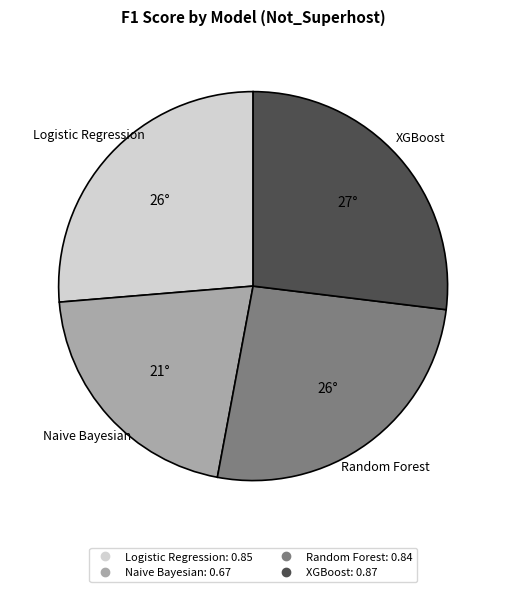

The Random Forest slice represents 41% of the pie. True or false?

False